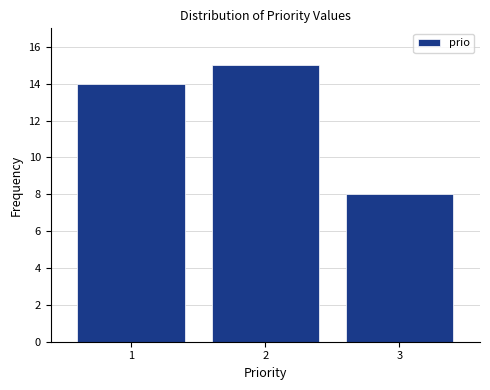

Reading left to right, transcribe this chart: for each bar, give the range it covers on the x-axis and its height. The values are not printed on the chart, so give them approximately, as read against the axis.

0.5 to 1.5: 14
1.5 to 2.5: 15
2.5 to 3.5: 8